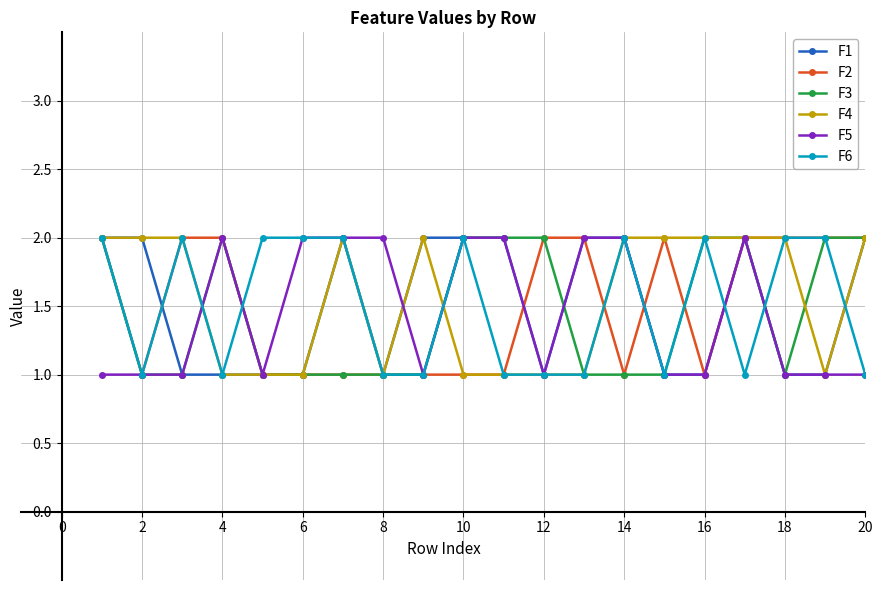

Reading left to right, list all the values displayed in this chart.

F1: 2	2	1	1	1	1	2	1	2	2	2	1	2	2	1	1	2	1	1	2
F2: 2	1	2	2	1	1	1	1	1	1	1	2	2	1	2	1	2	2	2	2
F3: 2	1	1	2	1	1	1	1	1	2	2	2	1	1	1	2	2	1	2	2
F4: 2	2	2	1	1	1	2	1	2	1	1	1	1	2	2	2	2	2	1	2
F5: 1	1	1	2	1	2	2	2	1	2	2	1	2	2	1	1	2	1	1	1
F6: 2	1	2	1	2	2	2	1	1	2	1	1	1	2	1	2	1	2	2	1